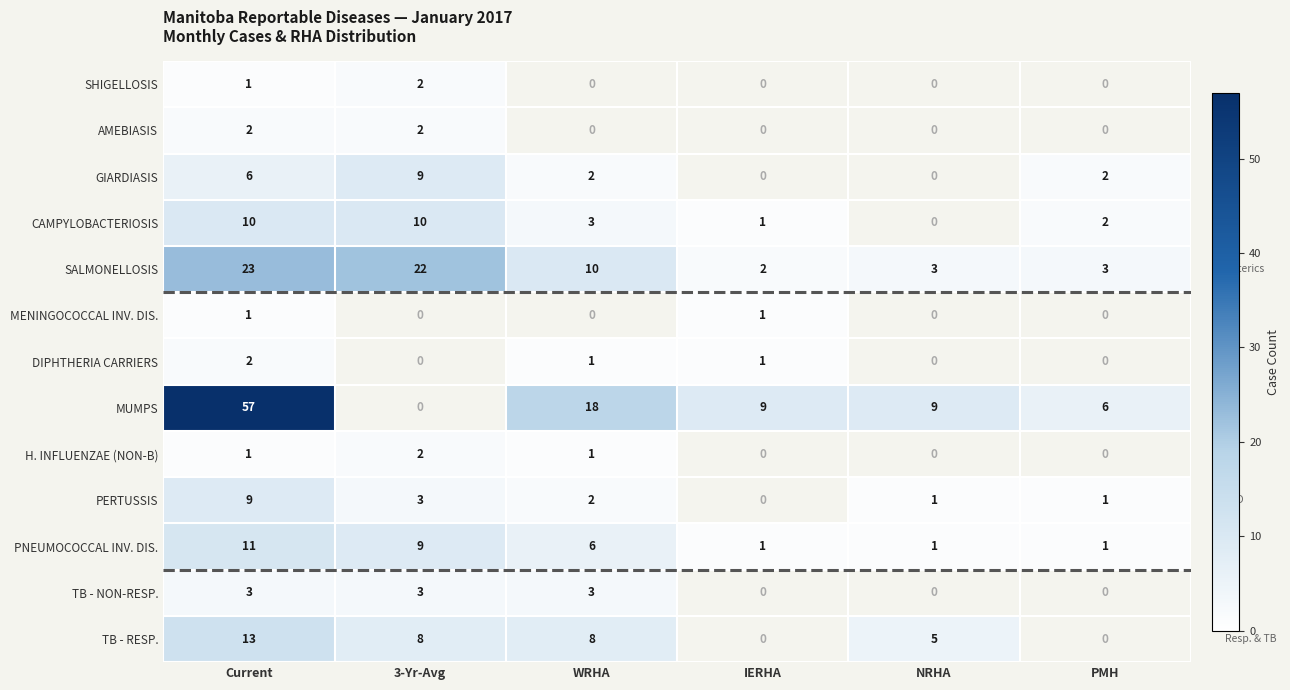

What is the sum of all SHIGELLOSIS values?

3